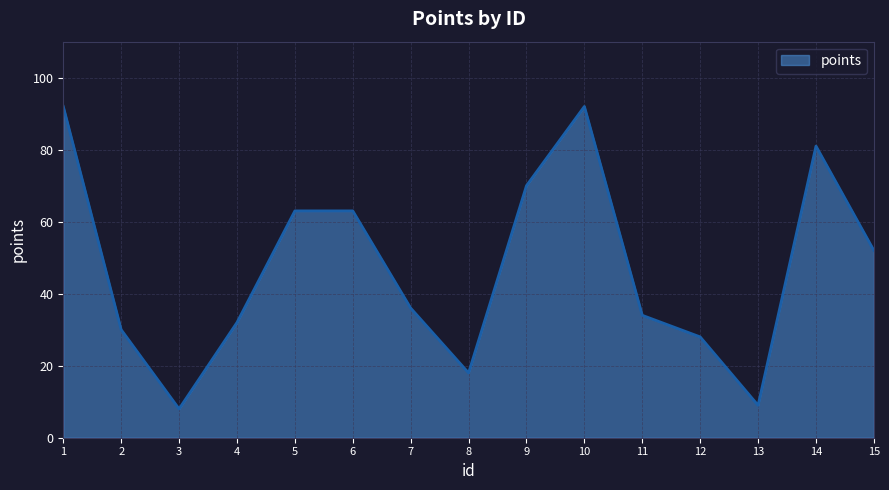

At which category does the data reach its first local valley?

3